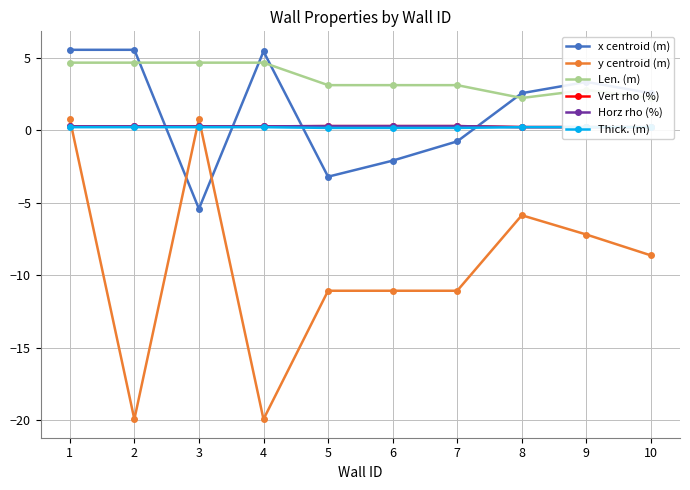

At 10, list the series in order from largest to smallest.

x centroid (m), Len. (m), Vert rho (%), Horz rho (%), Thick. (m), y centroid (m)